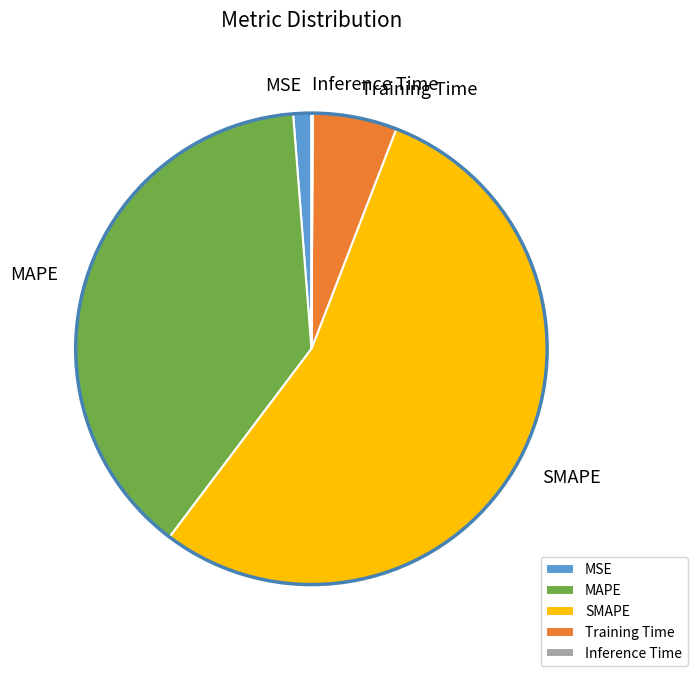

What is the largest slice in the pie chart?

SMAPE